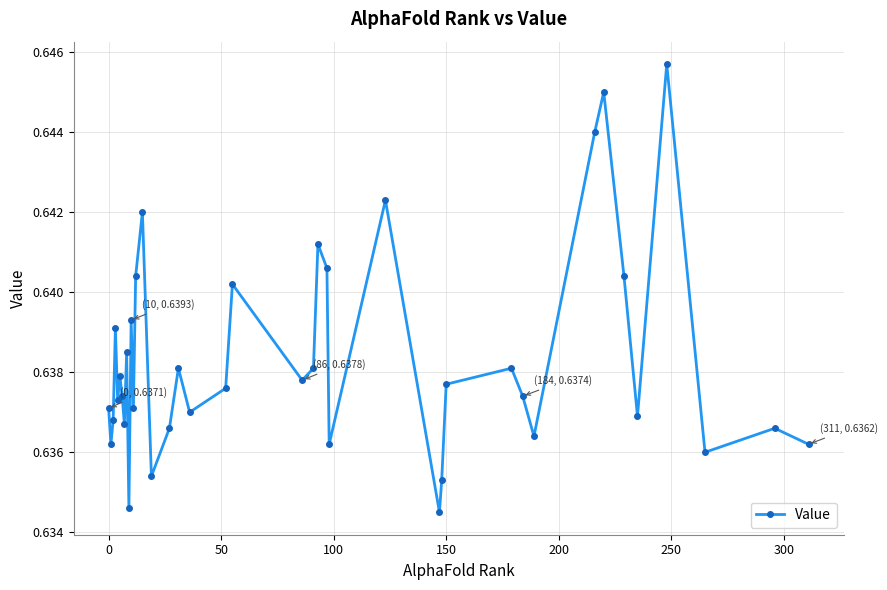

True or false: the data has more than 2 interior local peaks.

True